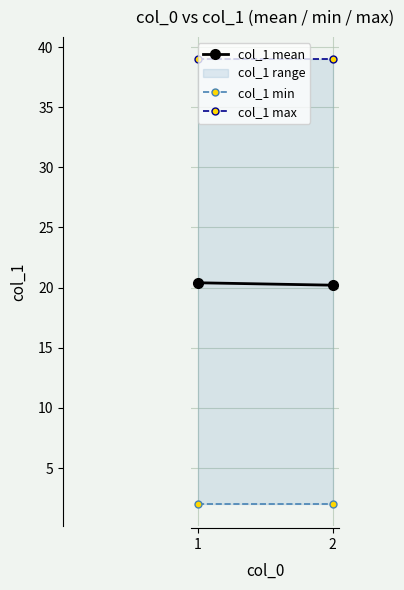

Between 1 and 2, which series saw the biggest shift?

col_1 mean